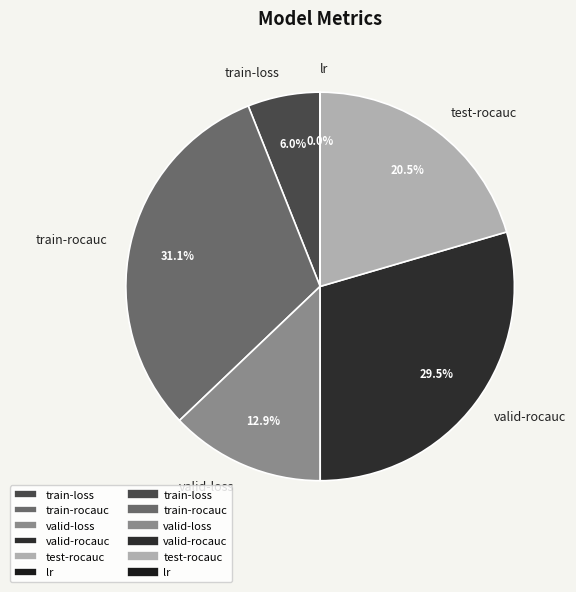

Which category has the biggest portion of the pie?

train-rocauc